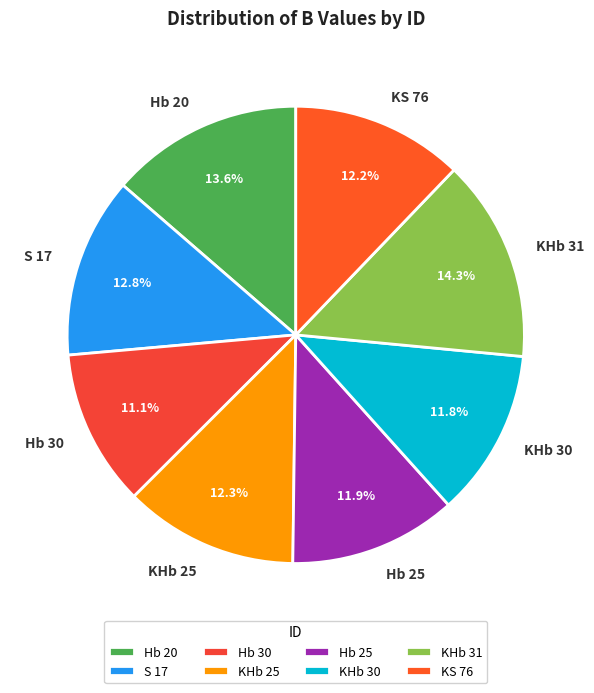

Approximately how many times larger is the value at KHb 30 compared to Hb 25?

1.0